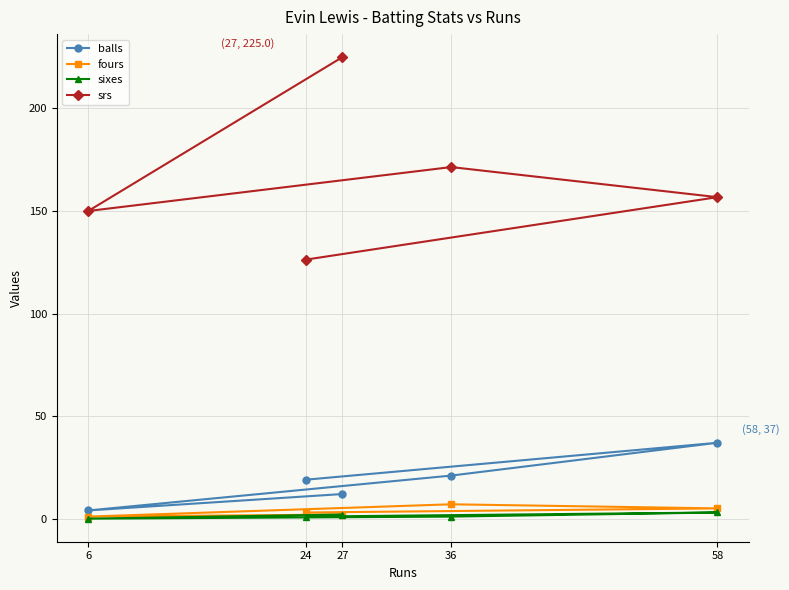

At which category does srs reach its first local peak?

36